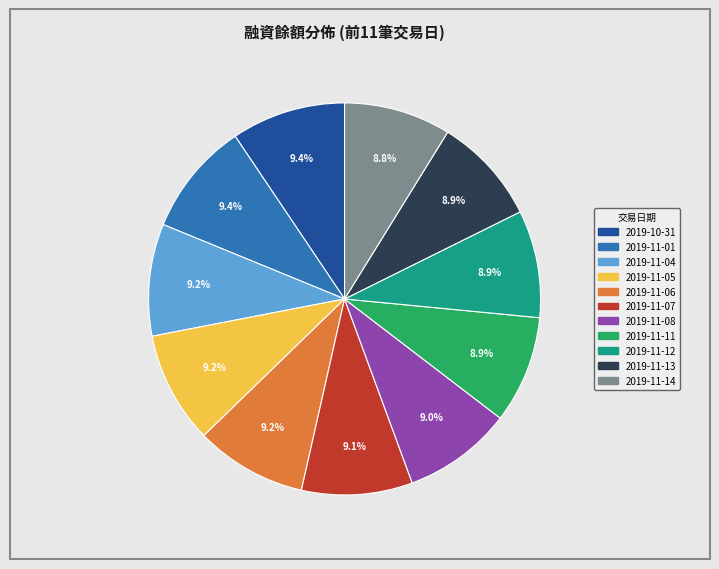

How many segments does this pie chart have?

11